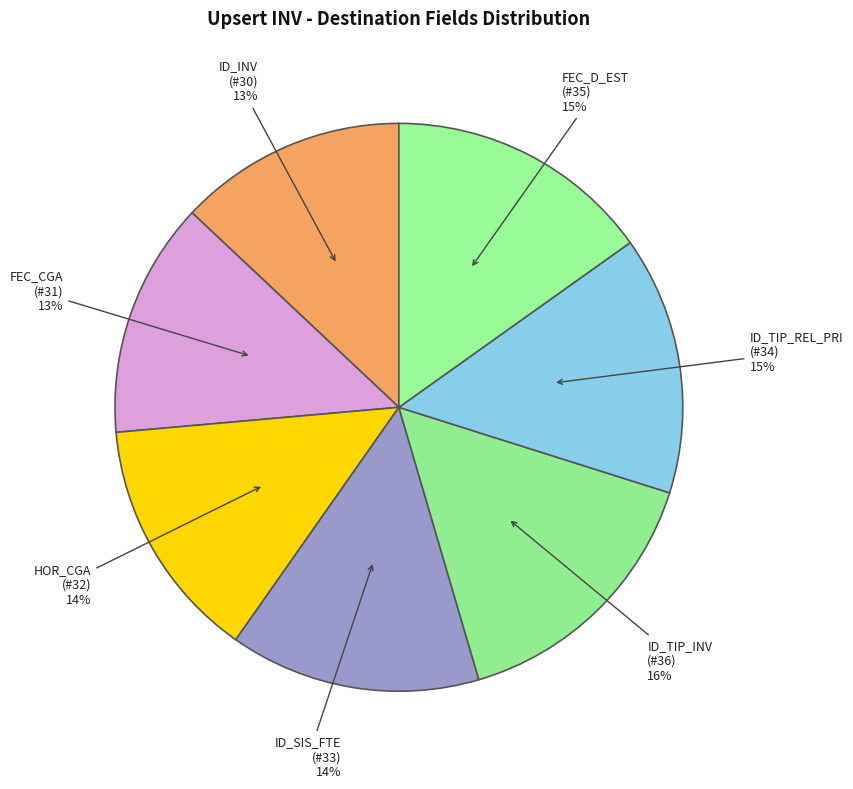

Combined, do ID_SIS_FTE (#33) and ID_INV (#30) account for over 50%?

No